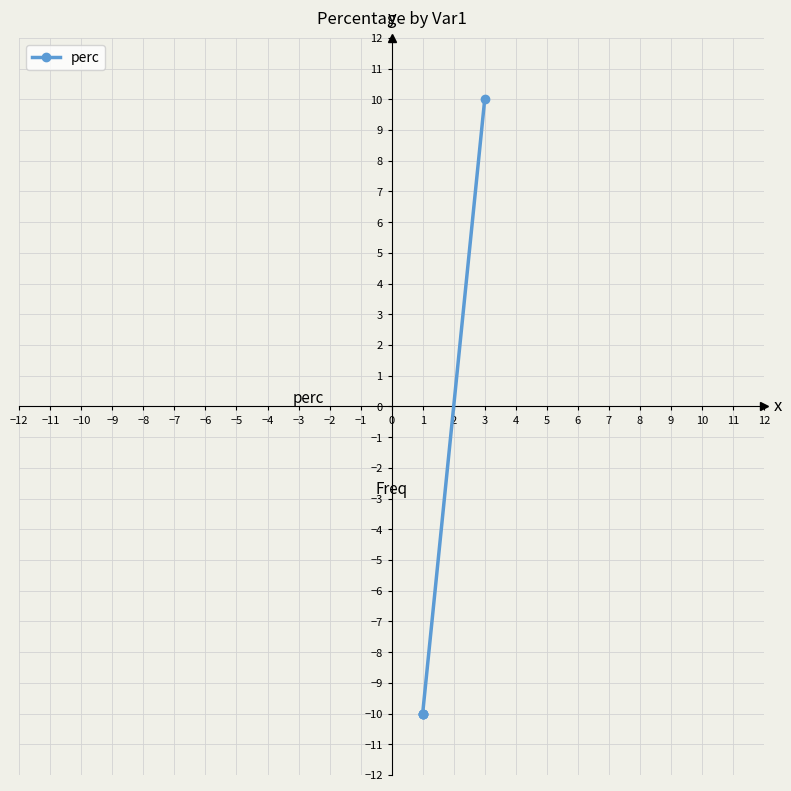

Count the number of values greater than -10.

1